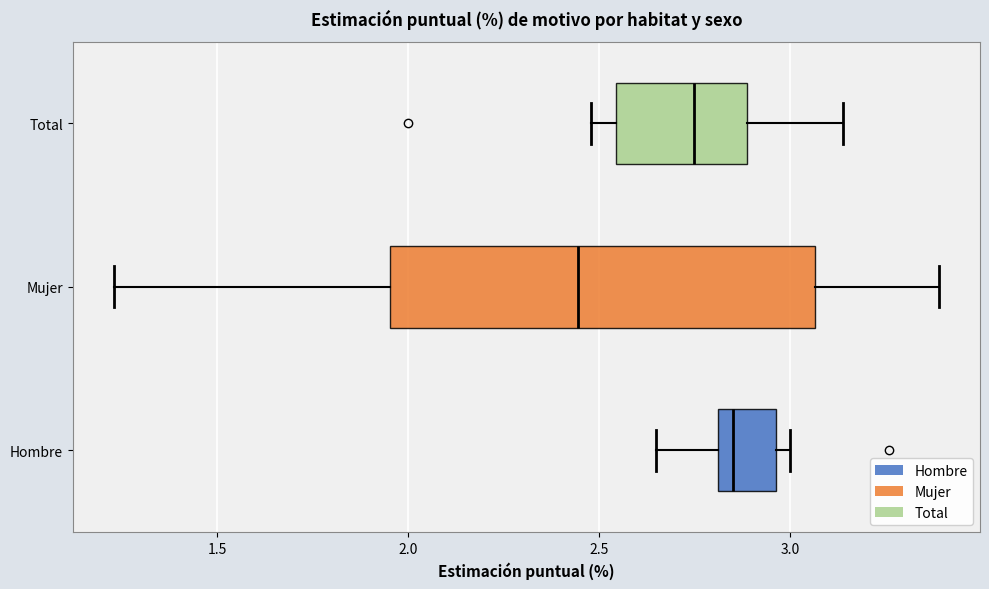

Reading bottom to top, transcribe this box plot: for each box, give where its median line is, the range the box spans, and where its two whiskers end, as read against the x-axis. The values are not printed on the chart, so give them approximately, as read against the axis.

Hombre: median 2.85, box 2.80 to 2.95, whiskers 2.65 to 3.00
Mujer: median 2.45, box 1.95 to 3.05, whiskers 1.25 to 3.40
Total: median 2.75, box 2.55 to 2.90, whiskers 2.50 to 3.15